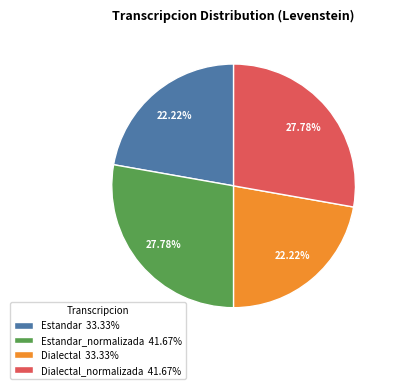

Does any single category account for the majority?

No